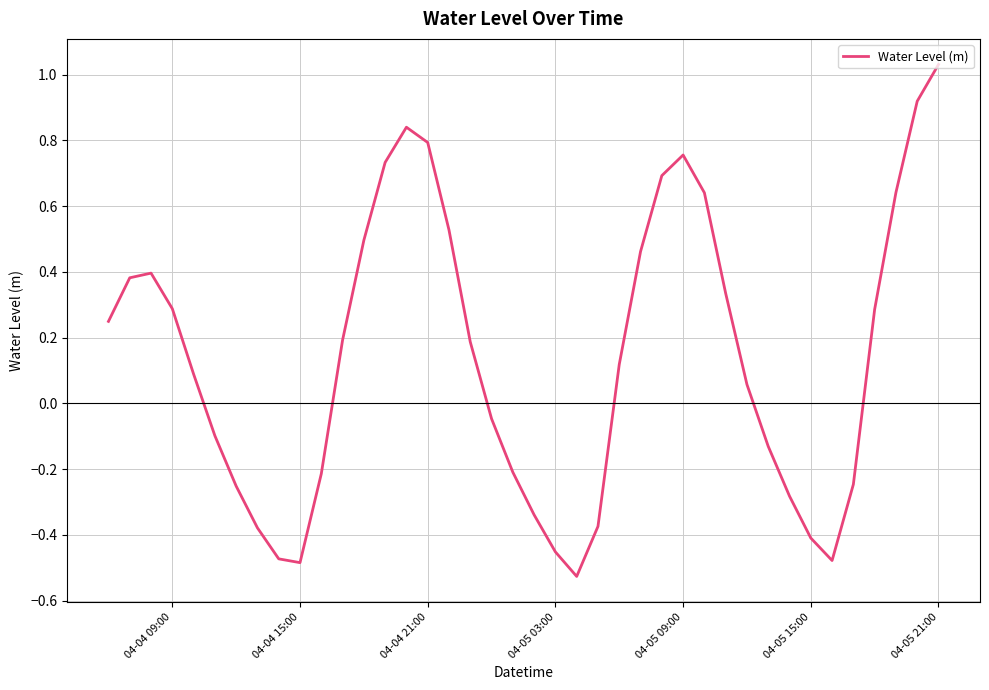

What is the difference between the maximum and minimum values?

1.6